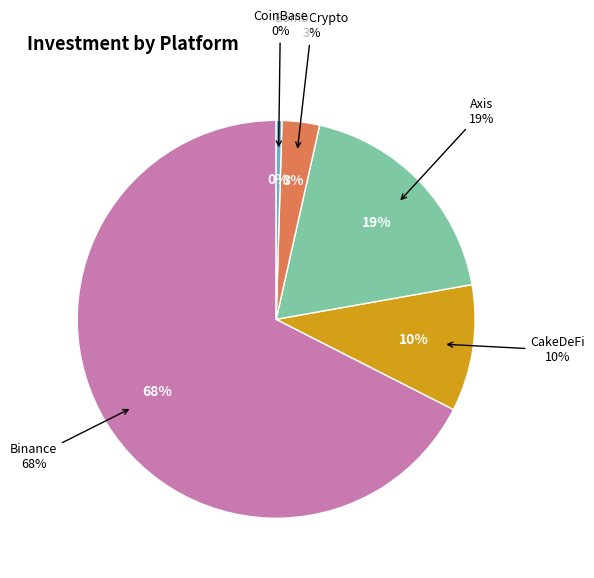

Which slice is the largest?

Binance